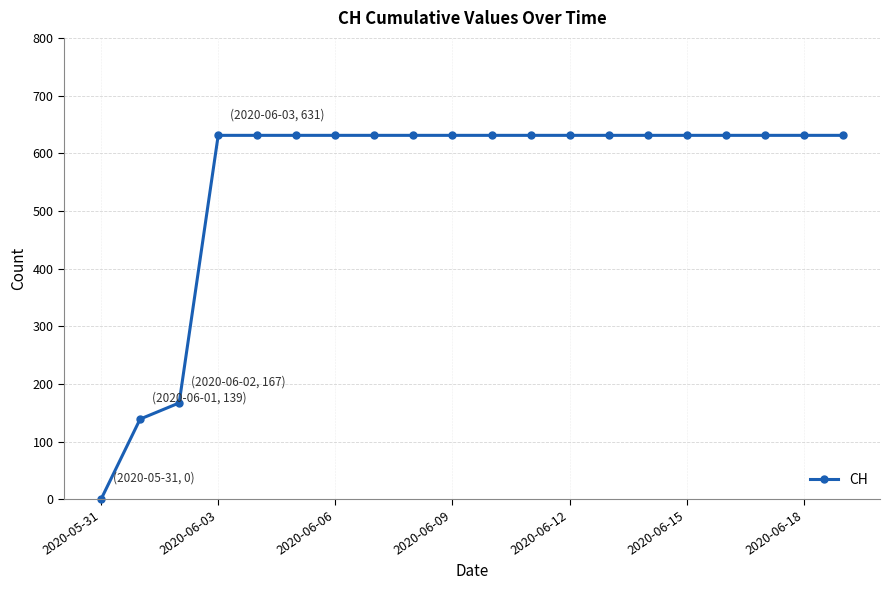

Does the chart display data point markers on the line(s)?

Yes